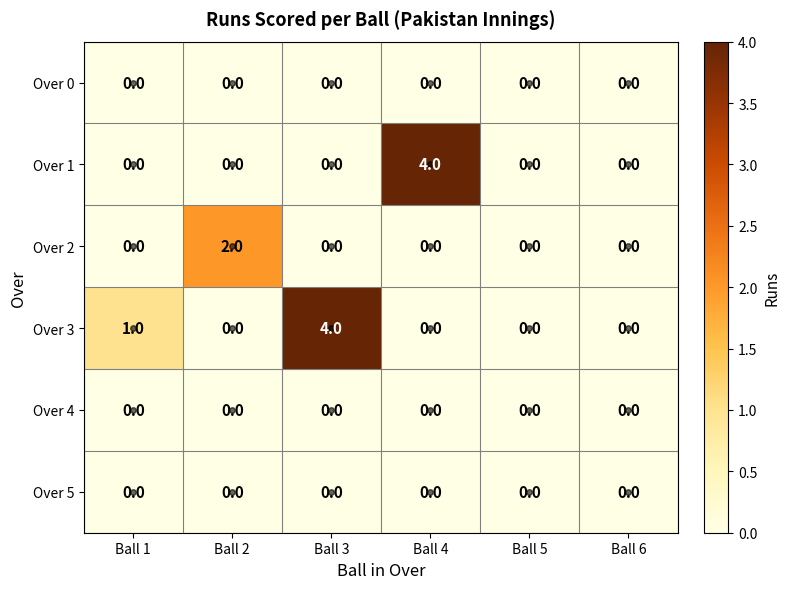

What is the greatest value displayed?

4